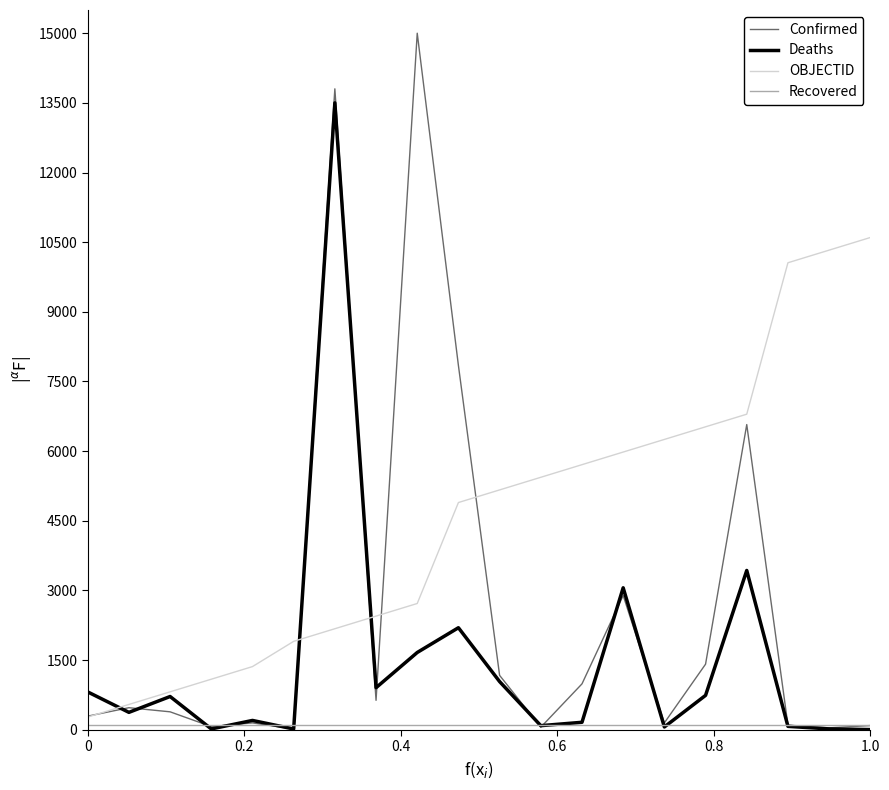

Which series has the largest range (max minus min)?

Confirmed